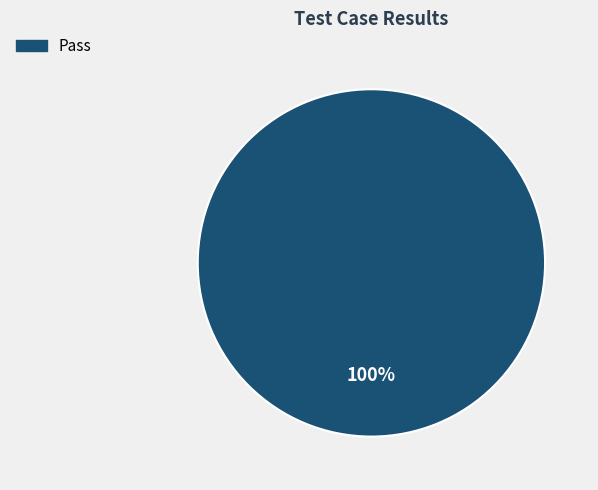

Does any single category account for the majority?

Yes